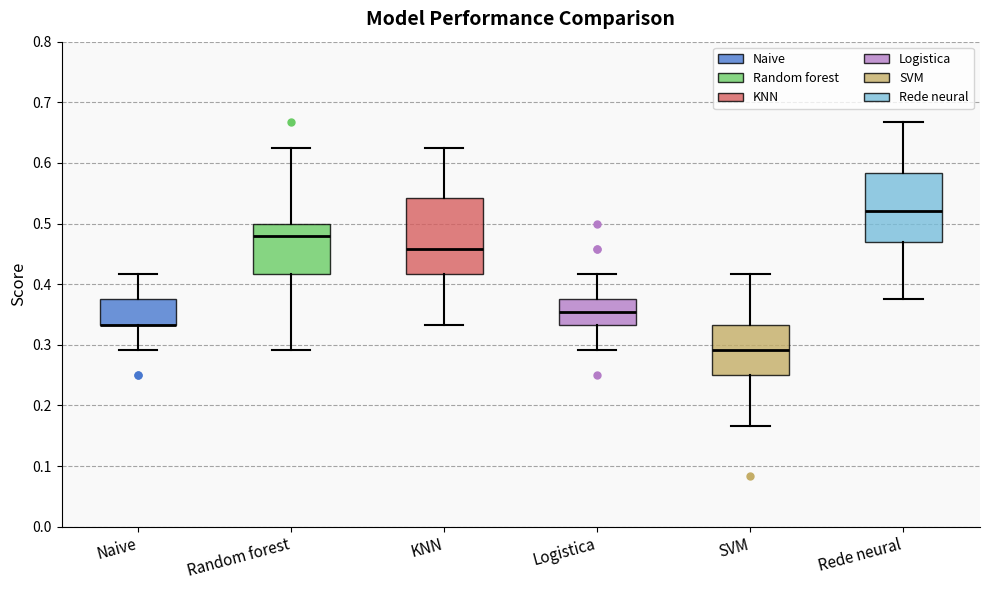

Where does the median line of the box for Rede neural sit on the y-axis? The values are not printed on the chart, so give them approximately, as read against the axis.

0.52